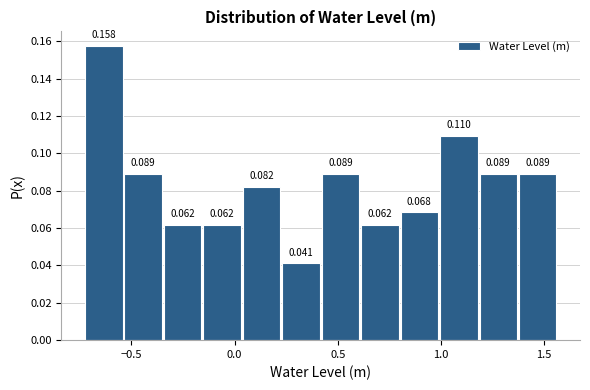

Read against the x-axis, roughly where is the centre of the tallest bar?

-0.65